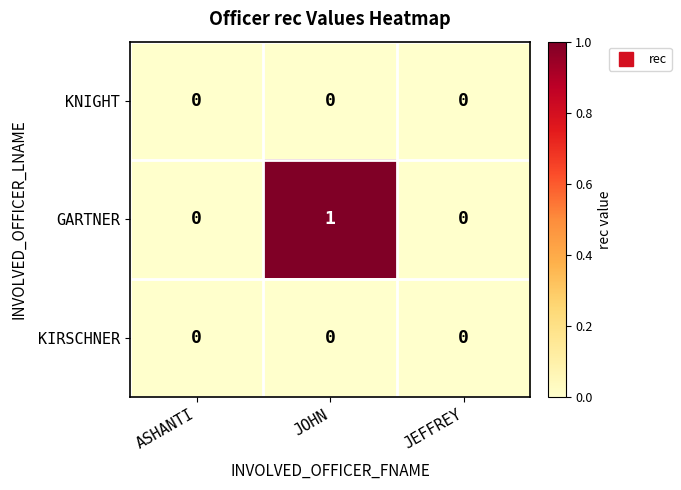

Reading left to right, what are all the values shown in this chart?

KNIGHT: 0	0	0
GARTNER: 0	1	0
KIRSCHNER: 0	0	0